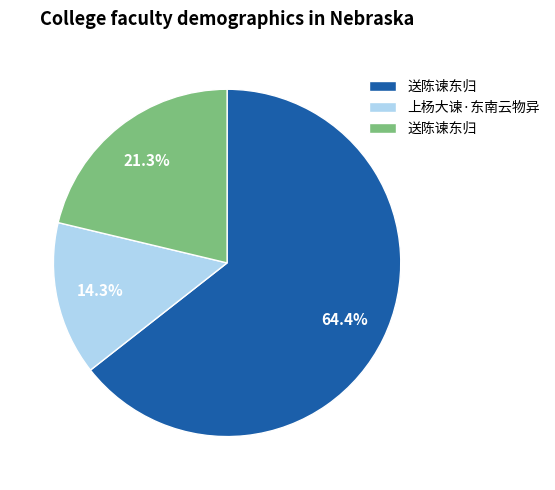

Is there any slice that represents more than half of the pie?

Yes